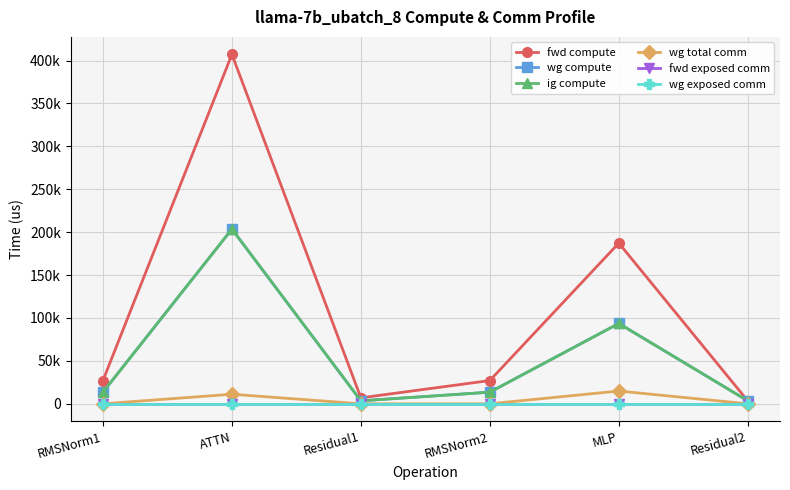

Does the chart have visible grid lines?

Yes